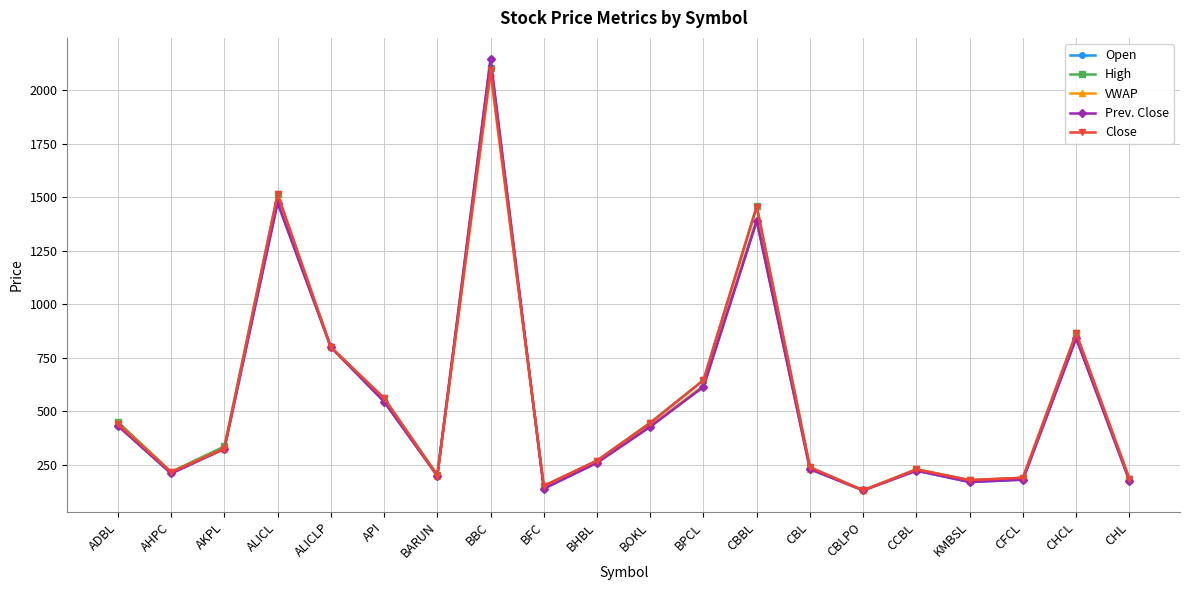

What is the spread (max minus min) of values at CCBL?

7.0